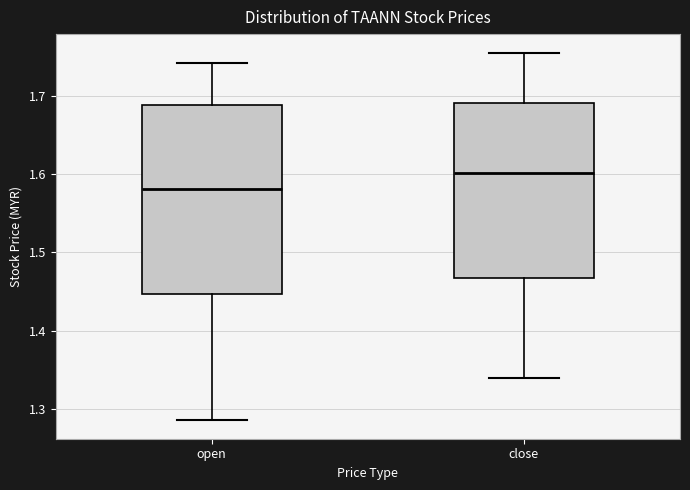

Which box's median line is the lowest?

open